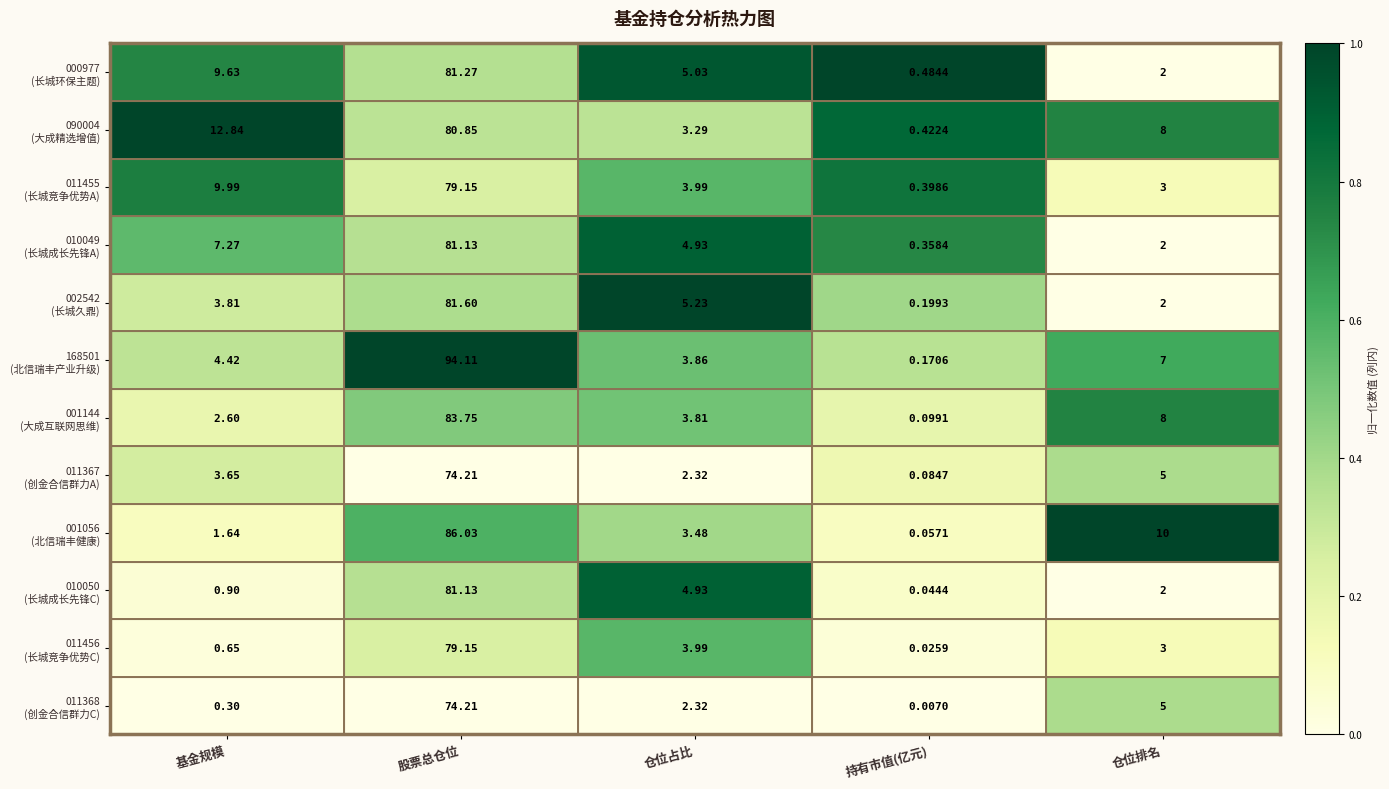

Which label corresponds to the smallest value in the chart?

持有市值(亿元)